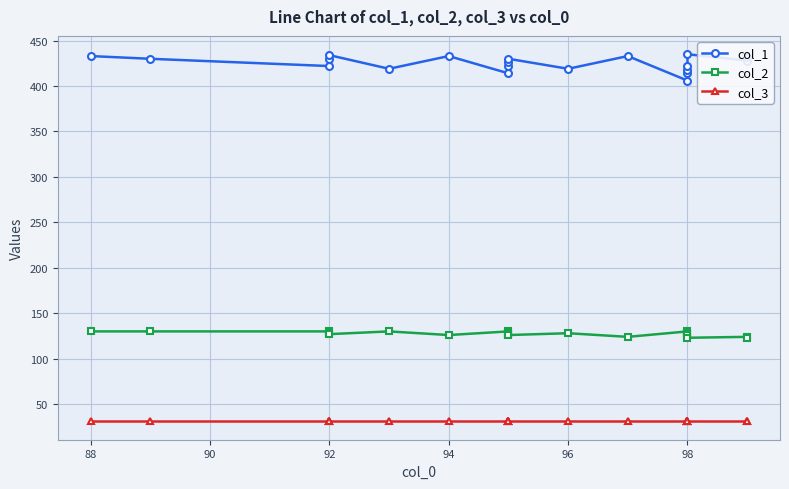

What is the value of the col_3 point at the 2nd from the left?

31